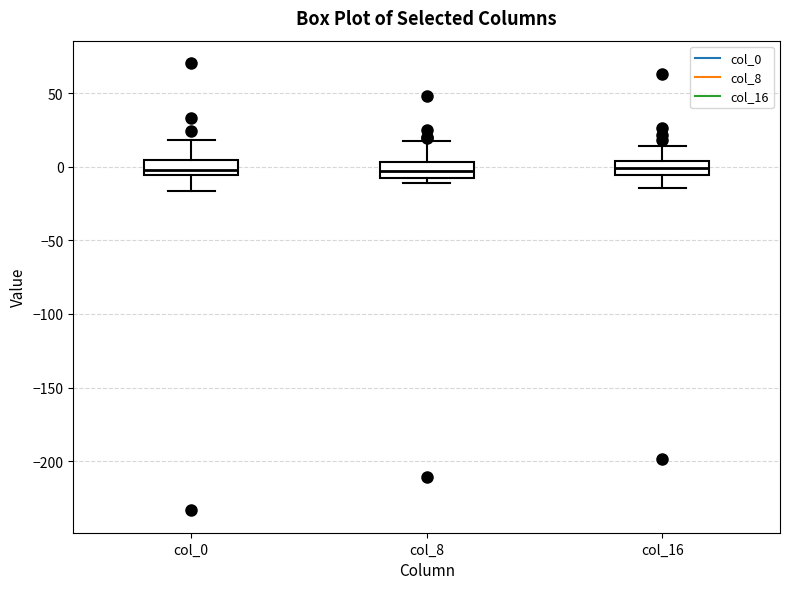

Reading left to right, read every box against the y-axis: the position of its median line, the range the box covers, and the ends of its whiskers. The values are not printed on the chart, so give them approximately, as read against the axis.

col_0: median 0, box -5 to 5, whiskers -15 to 20
col_8: median -5 (inside the box), box -5 to 5, whiskers -10 to 15
col_16: median 0, box -5 to 5, whiskers -15 to 15